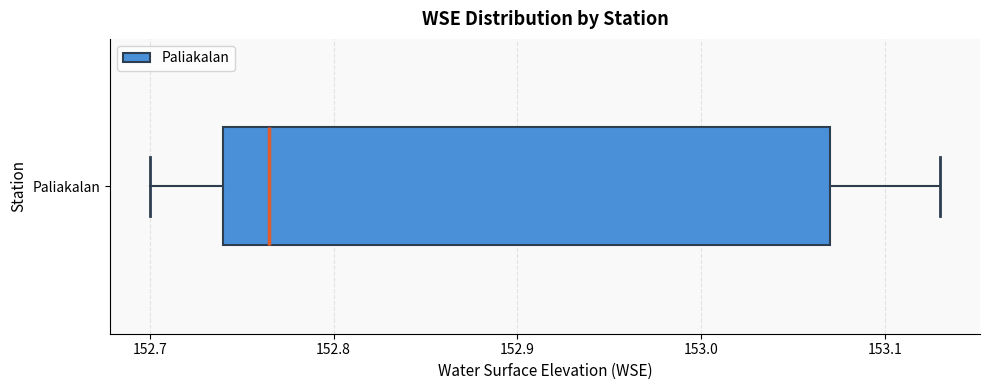

Where does the left whisker of the box for Paliakalan end on the x-axis? The values are not printed on the chart, so give them approximately, as read against the axis.

152.70